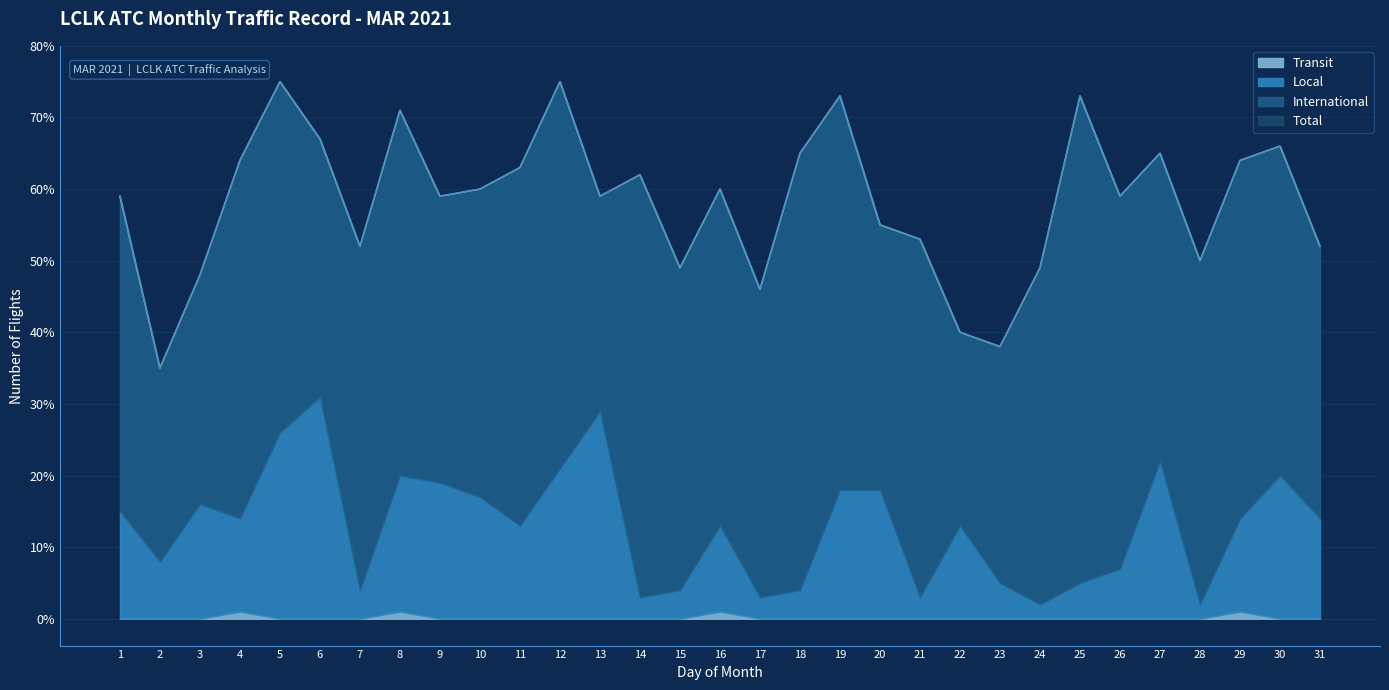

Reading left to right, what are all the values shown in this chart?

International: 44	27	32	50	49	36	48	51	40	43	50	54	30	59	45	47	43	61	55	37	50	27	33	47	68	52	43	48	50	46	38
Transit: 0	0	0	1	0	0	0	1	0	0	0	0	0	0	0	1	0	0	0	0	0	0	0	0	0	0	0	0	1	0	0
Local: 15	8	16	13	26	31	4	19	19	17	13	21	29	3	4	12	3	4	18	18	3	13	5	2	5	7	22	2	13	20	14
Total: 59	35	48	64	75	67	52	71	59	60	63	75	59	62	49	60	46	65	73	55	53	40	38	49	73	59	65	50	64	66	52